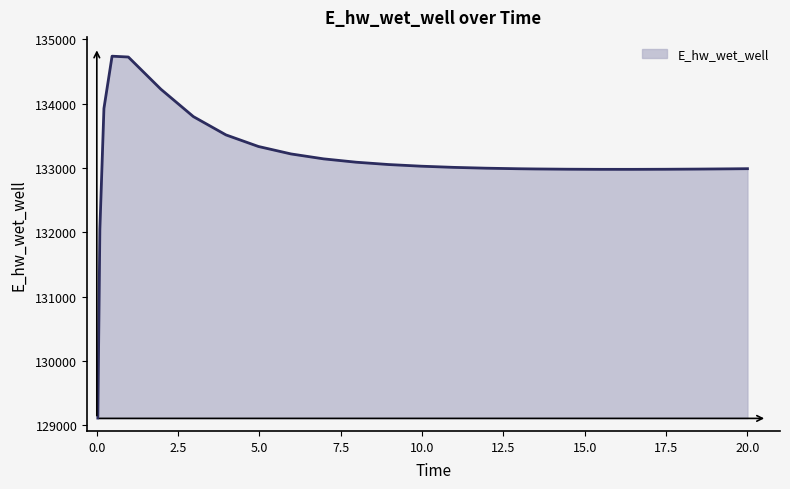

What is the maximum value shown in the chart?

134736.3